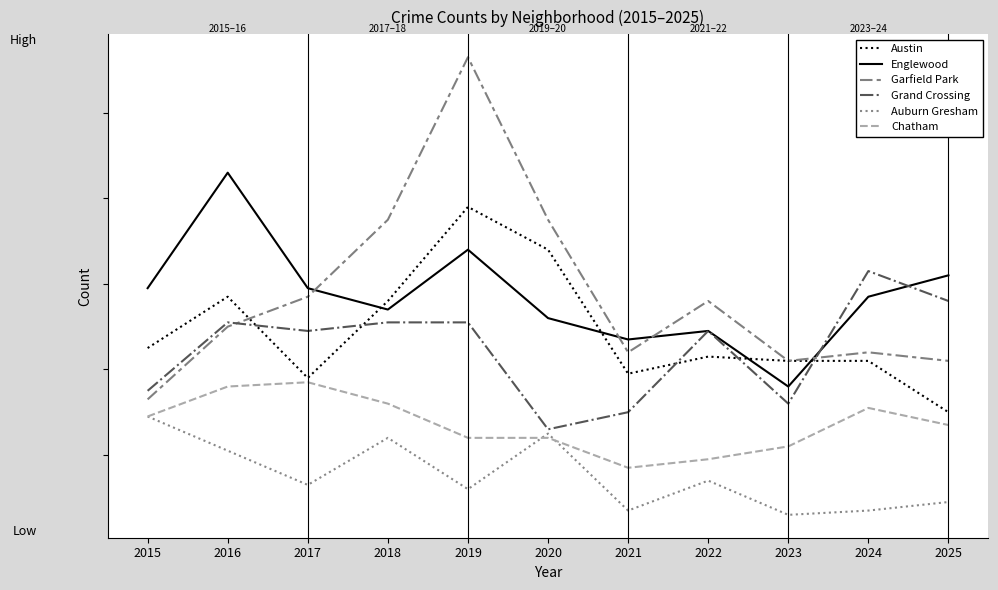

Between 2022 and 2024, which series saw the biggest shift?

Grand Crossing